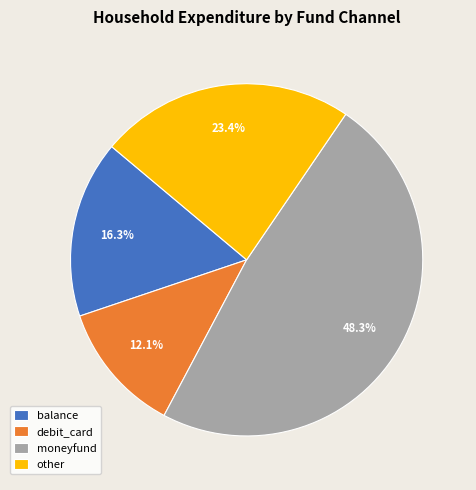

Which slice is the largest?

moneyfund